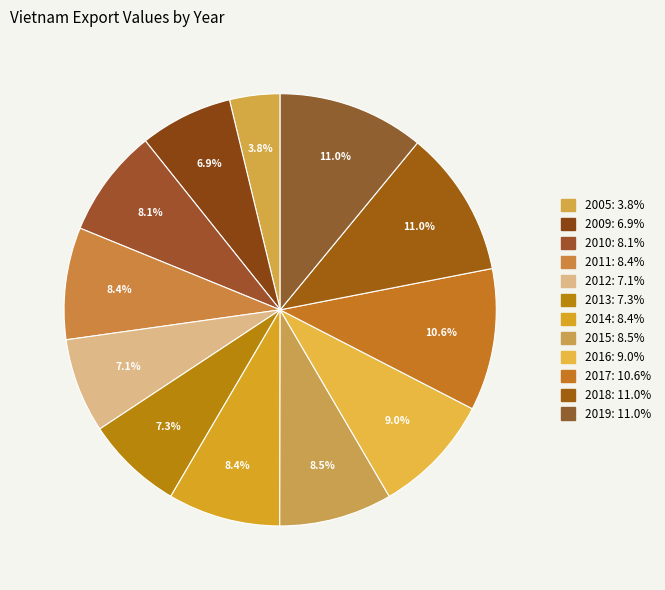

How many segments does this pie chart have?

12